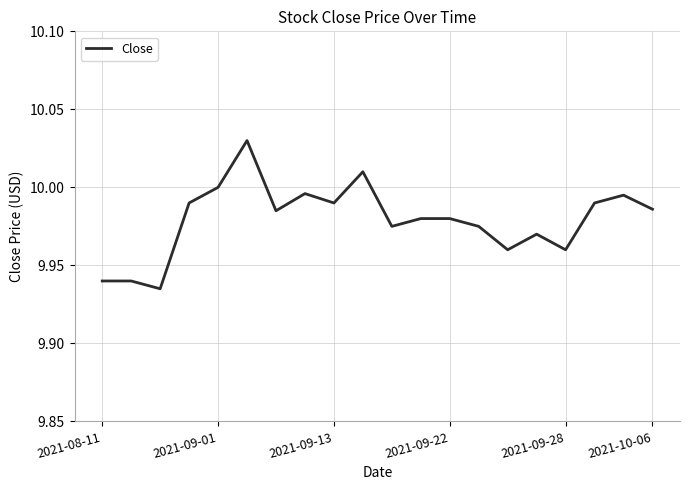

The value at 2021-09-28 is 2.8. True or false?

False